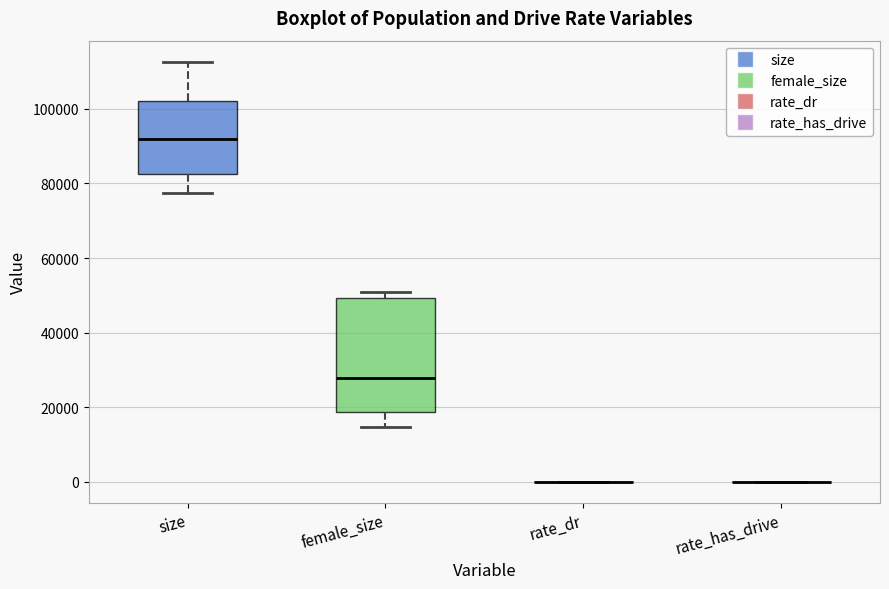

Where does the lower whisker of the box for female_size end on the y-axis? The values are not printed on the chart, so give them approximately, as read against the axis.

14000